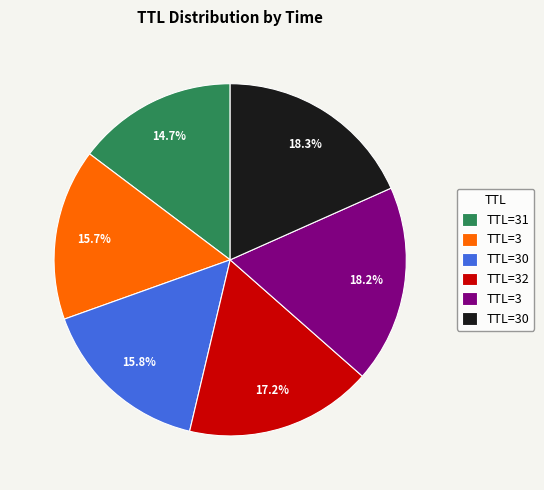

Is there a majority slice in this chart?

No